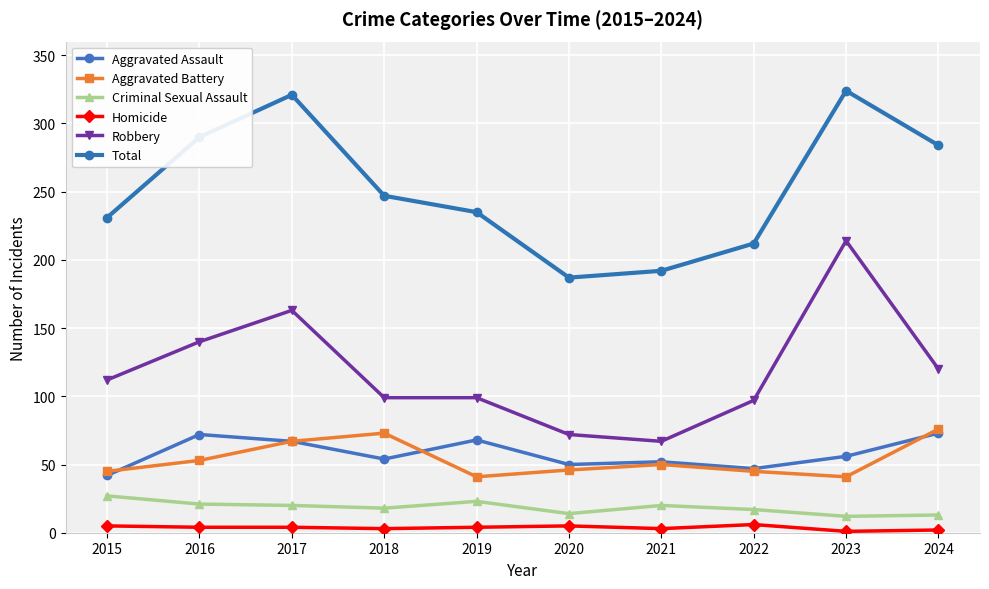

How many values in the Robbery series are below 112?

5